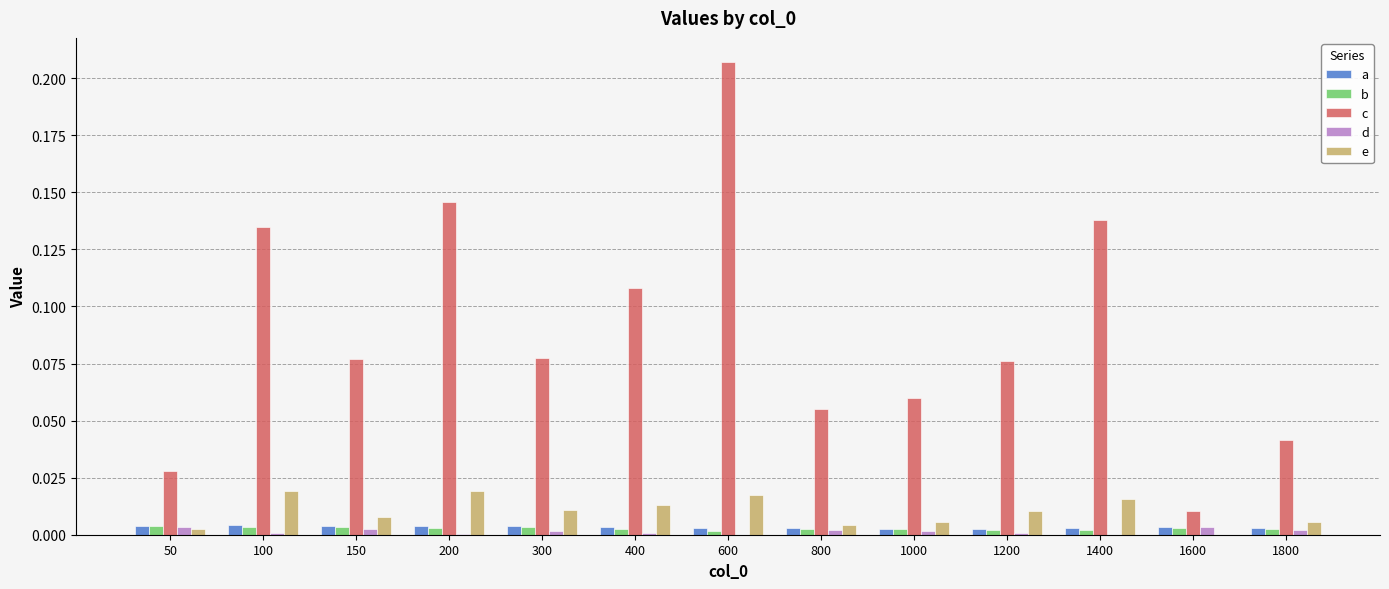

True or false: c has a value of 0.0 at 800.

False